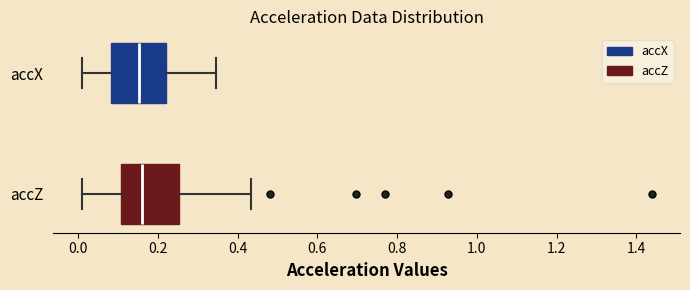

Reading bottom to top, read every box against the x-axis: the position of its median line, the range the box covers, and the ends of its whiskers. The values are not printed on the chart, so give them approximately, as read against the axis.

accZ: median 0.16, box 0.10 to 0.26, whiskers 0.02 to 0.44
accX: median 0.16, box 0.08 to 0.22, whiskers 0.00 to 0.34